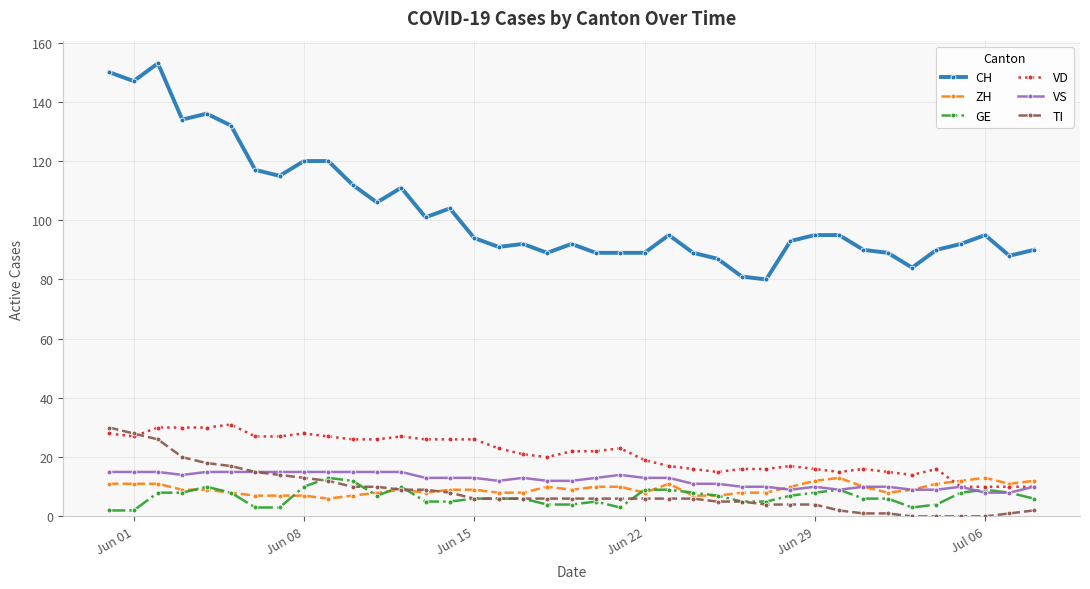

What is the minimum value for ZH?

6